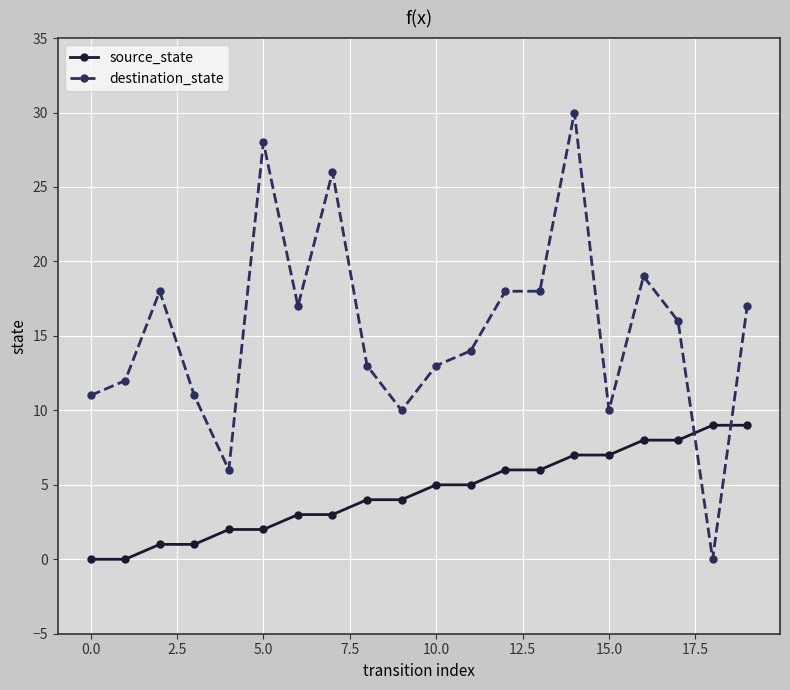

At how many categories does at least one series exceed 23?

3